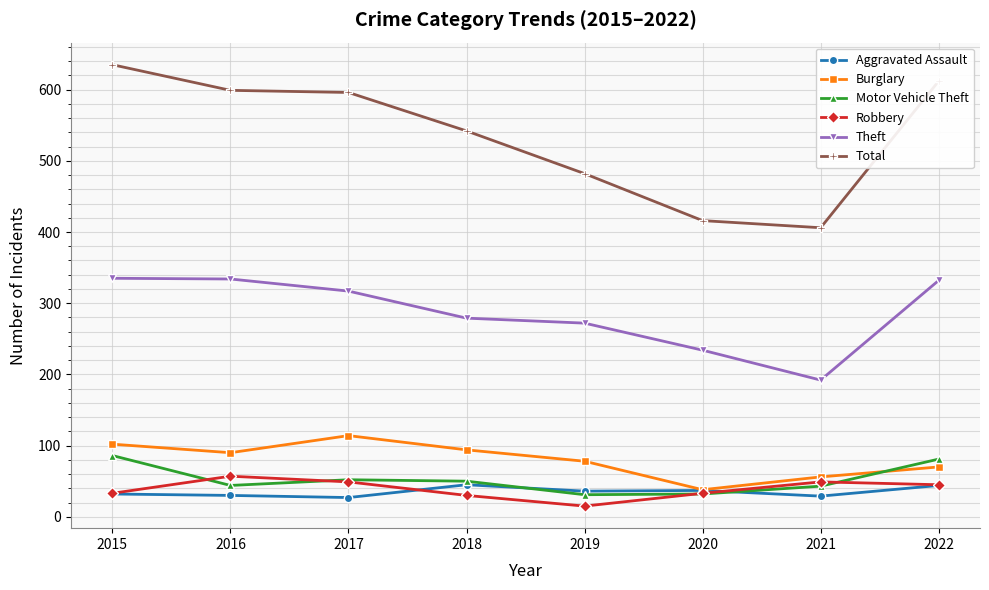

What is the total value across all series at 2019?

914